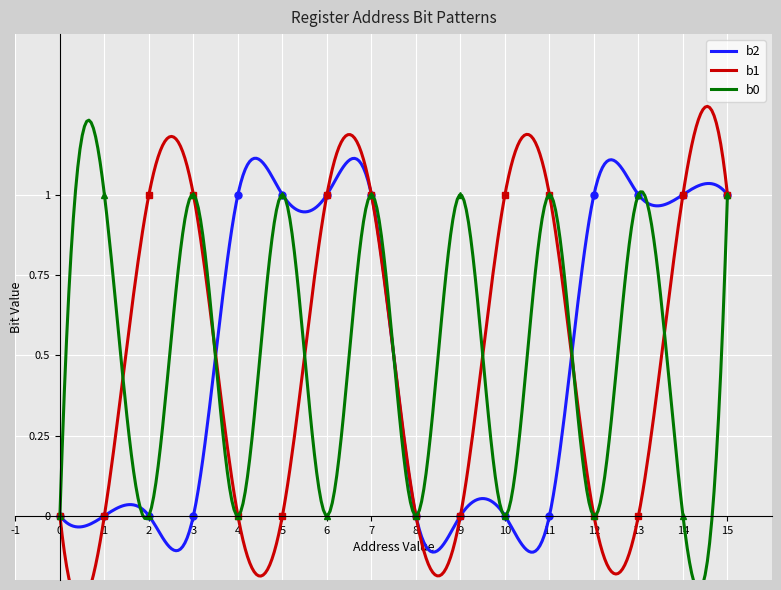

Between 3 and 14, which series saw the biggest shift?

b2